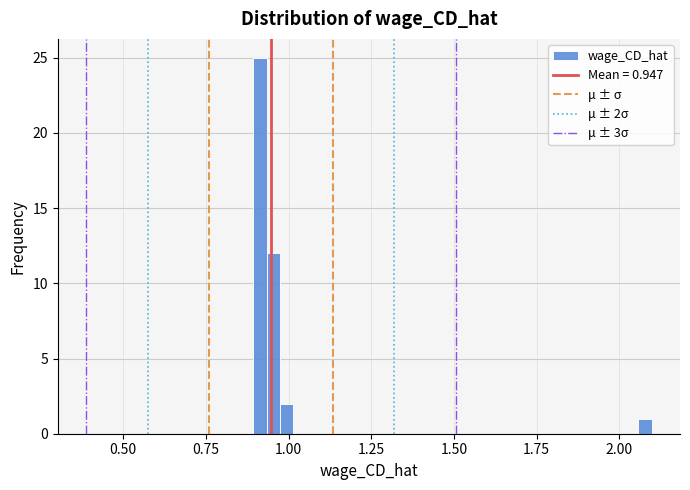

Around what value on the x-axis is the tallest bar? Give the approximate position of its centre, as read against the axis.

0.90